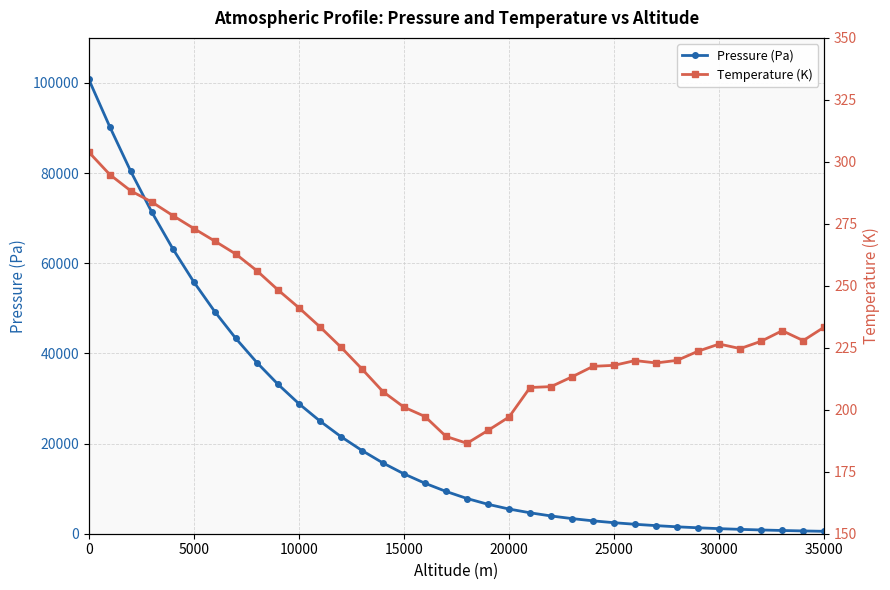

What value does the Pressure (Pa) series have at 10000?

28843.2